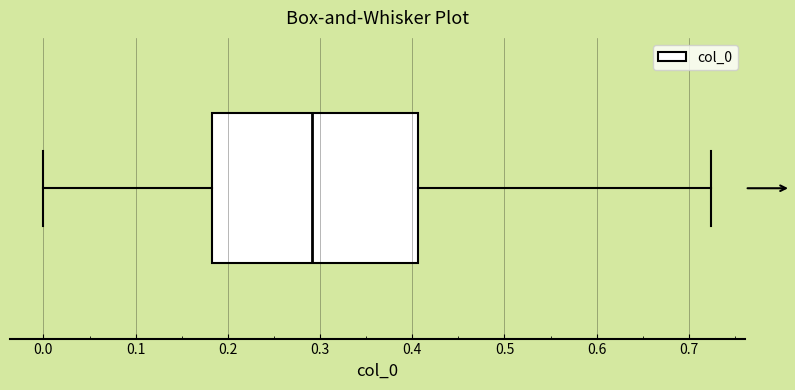

Read this box plot against the x-axis: the position of the median line, the range covered by the box, and the ends of both whiskers. The values are not printed on the chart, so give them approximately, as read against the axis.

median 0.29, box 0.18 to 0.41, whiskers 0.00 to 0.72